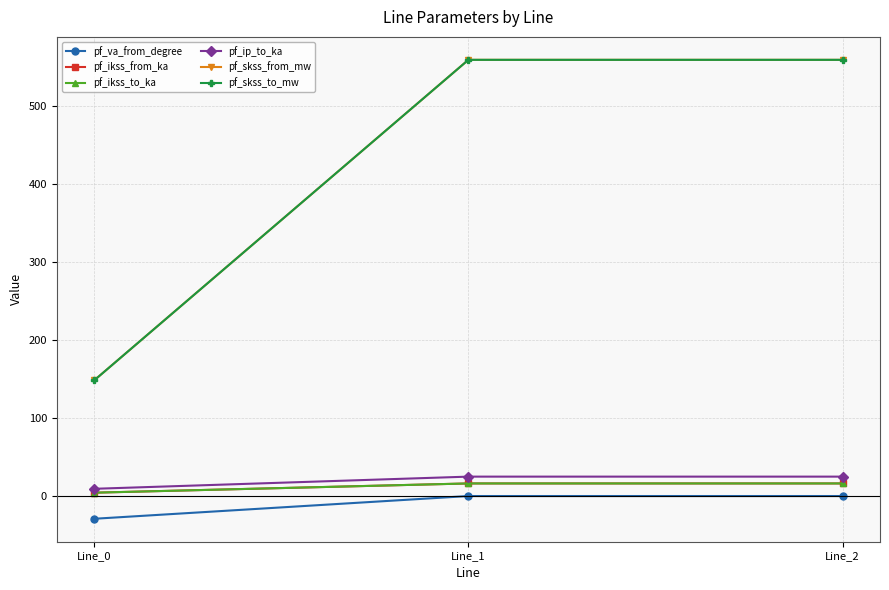

Rank the series at Line_0 from lowest to highest value.

pf_va_from_degree, pf_ikss_from_ka, pf_ikss_to_ka, pf_ip_to_ka, pf_skss_from_mw, pf_skss_to_mw